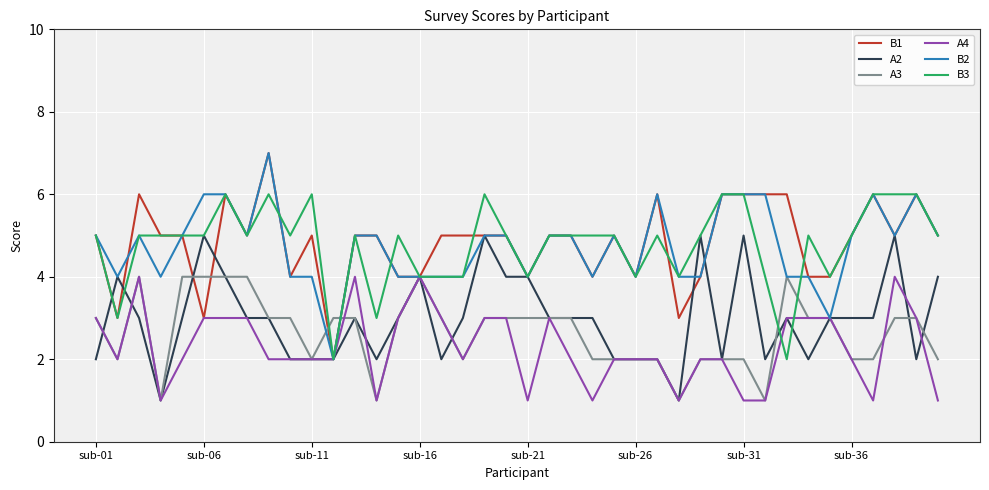

What is the maximum value shown in the chart?

7